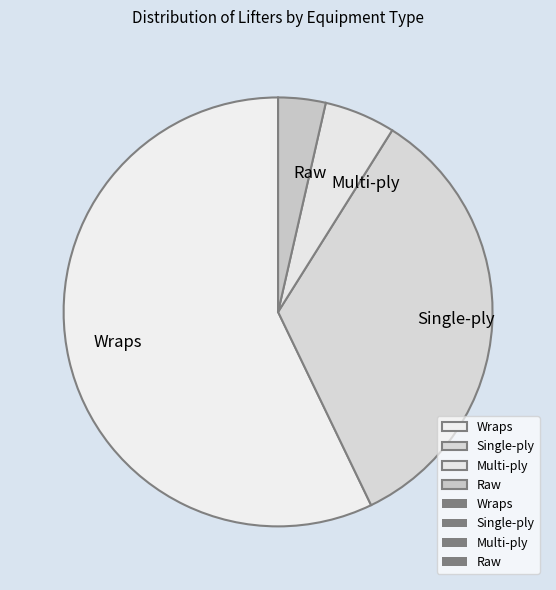

The Single-ply slice represents 34% of the pie. True or false?

True